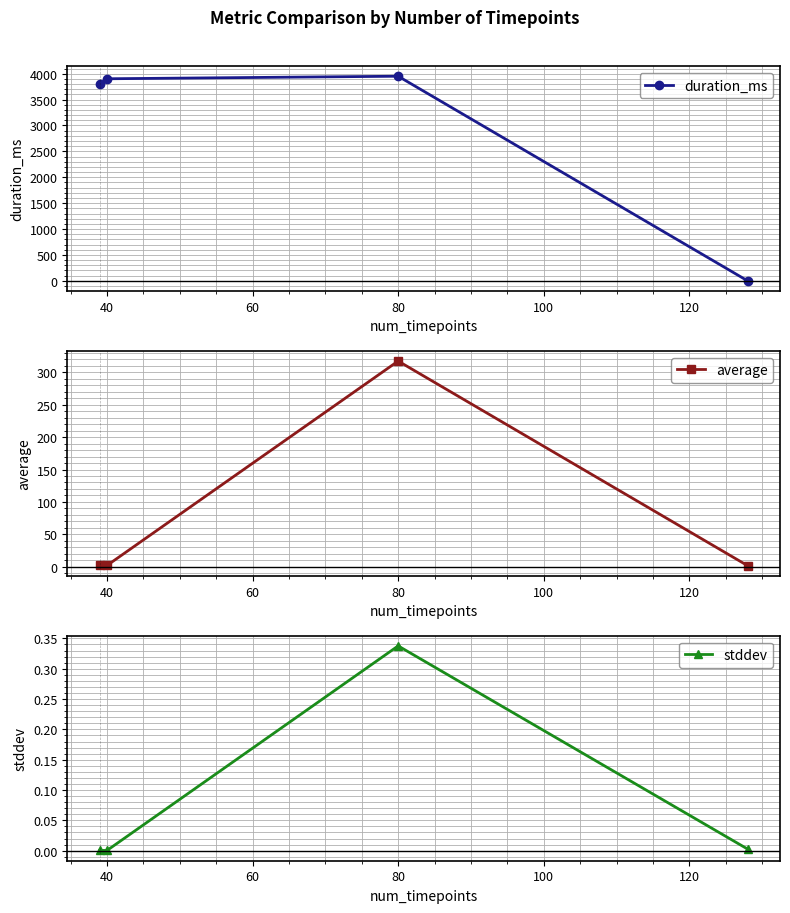

What is the difference between the maximum and minimum values in the average series?

315.4